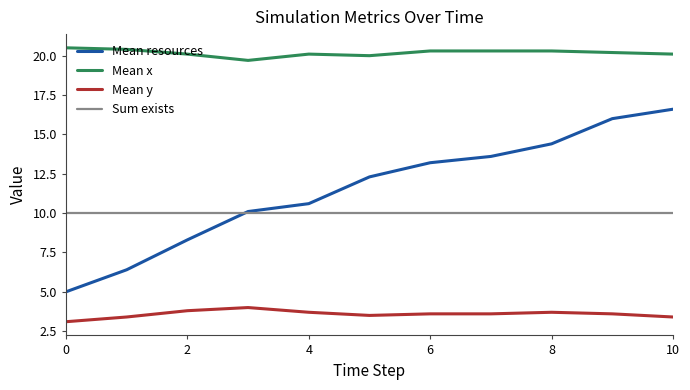

Rank the series by their maximum value, from highest to lowest.

Mean x, Mean resources, Sum exists, Mean y